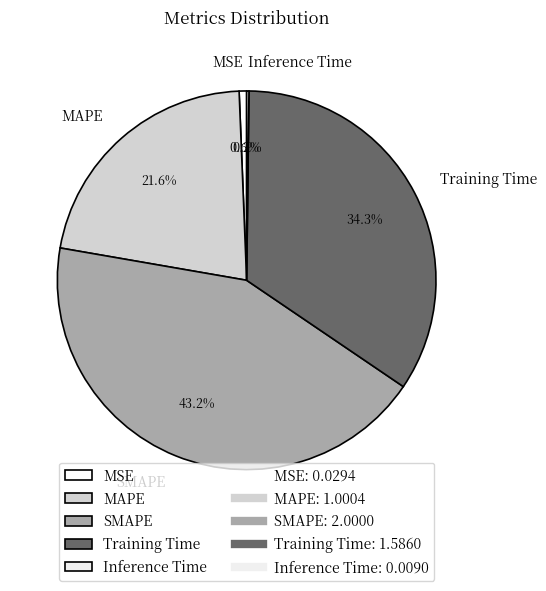

Is MSE the majority of the pie?

No